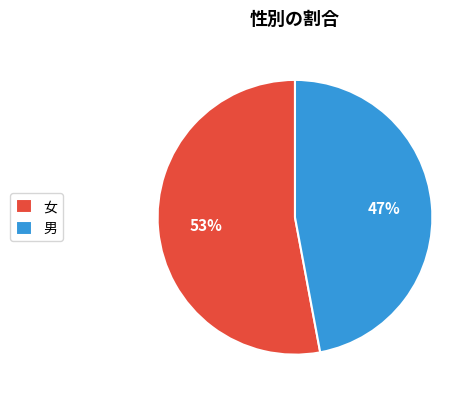

To the nearest percent, what is the average slice percentage?

50%